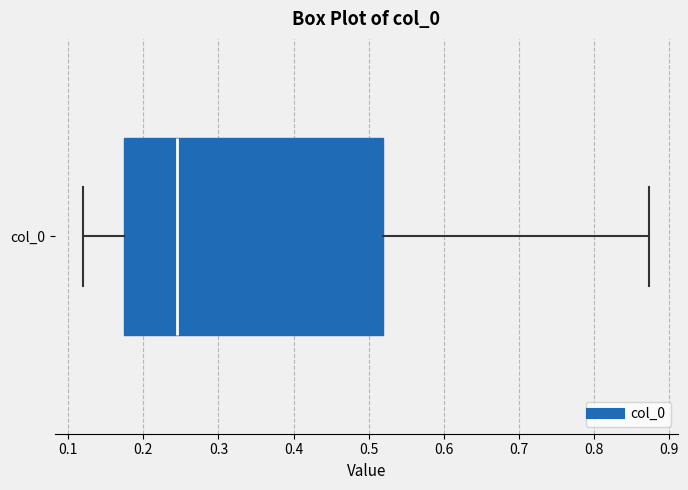

Where does the median line of the box for col_0 sit on the x-axis? The values are not printed on the chart, so give them approximately, as read against the axis.

0.24